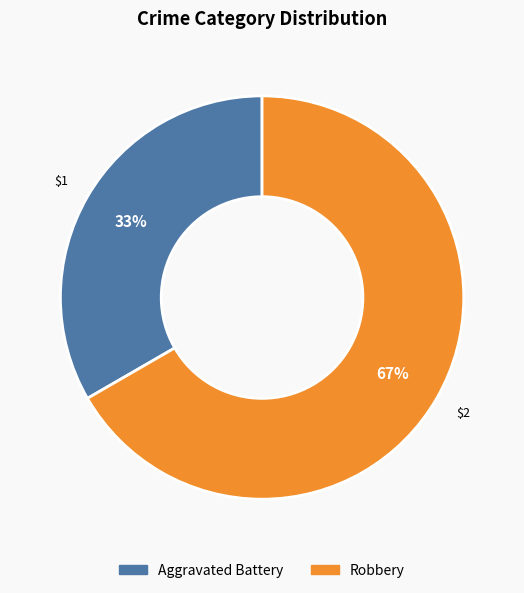

How many segments does this pie chart have?

2